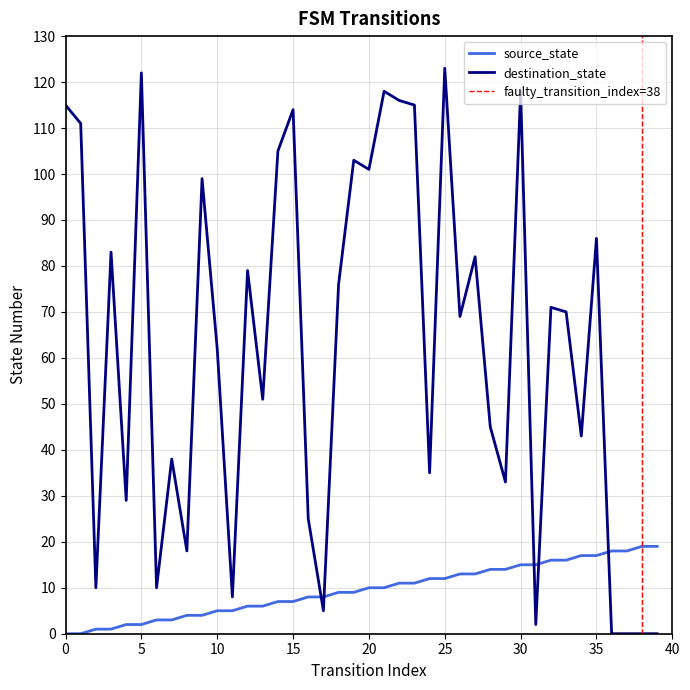

How many data points in source_state are above 10?

18